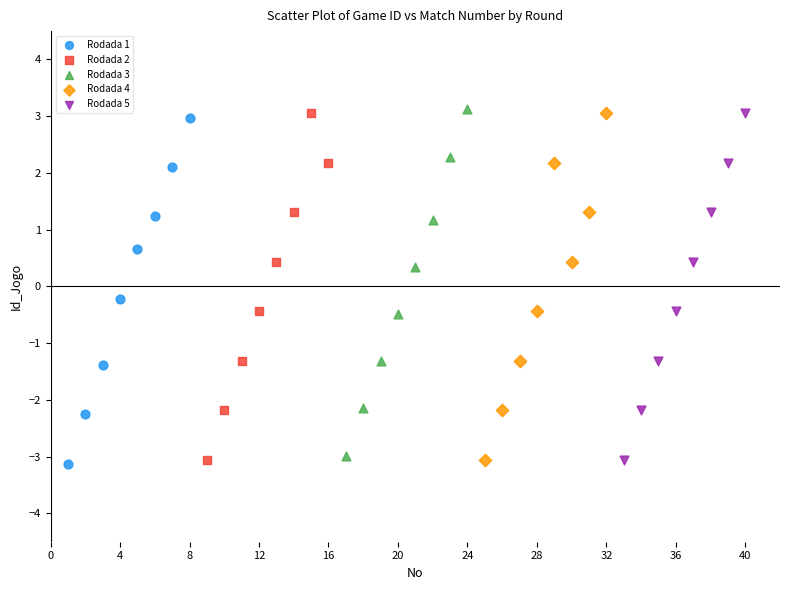

What are all the series names shown in the legend?

Rodada 1, Rodada 2, Rodada 3, Rodada 4, Rodada 5